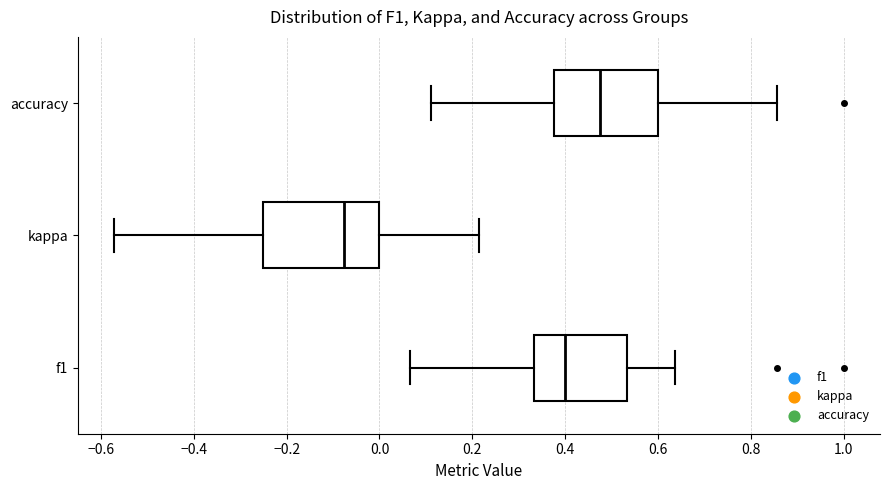

Reading bottom to top, read every box against the x-axis: the position of its median line, the range the box covers, and the ends of its whiskers. The values are not printed on the chart, so give them approximately, as read against the axis.

f1: median 0.40, box 0.34 to 0.54, whiskers 0.06 to 0.64
kappa: median -0.08, box -0.24 to 0.00, whiskers -0.58 to 0.22
accuracy: median 0.48, box 0.38 to 0.60, whiskers 0.12 to 0.86